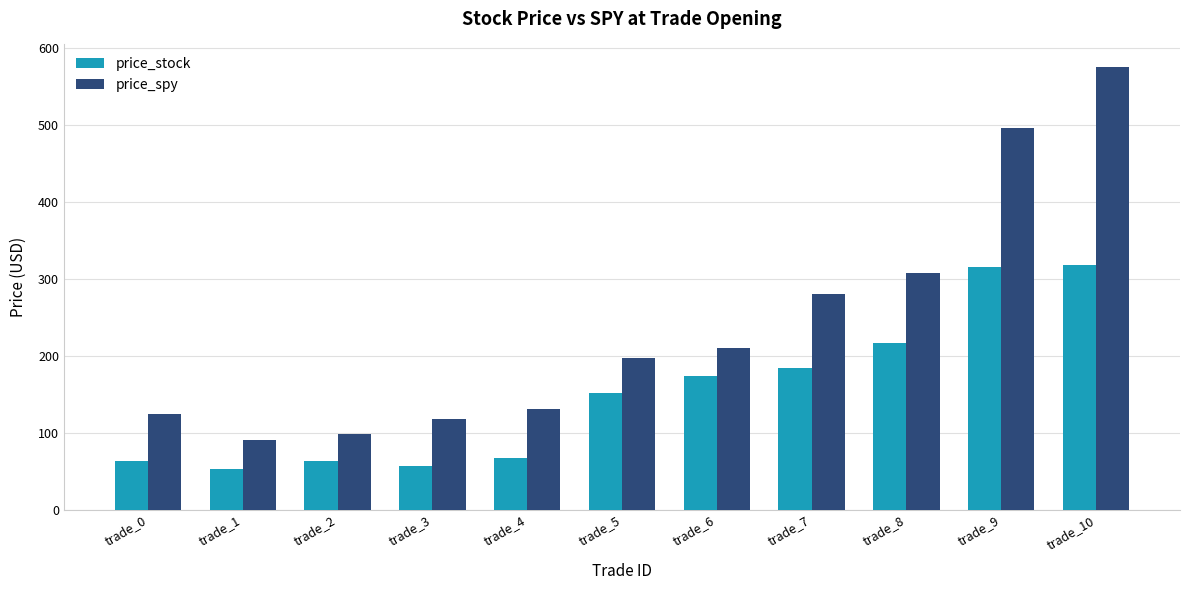

Is it true that price_spy equals 30.3 at trade_1?

False